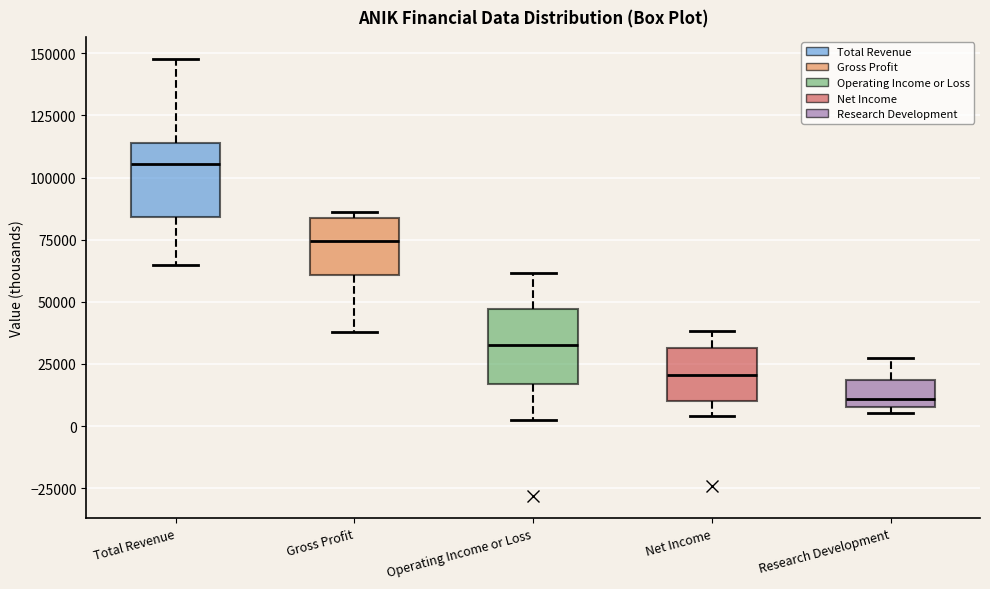

Which box's median line is the lowest?

Research Development